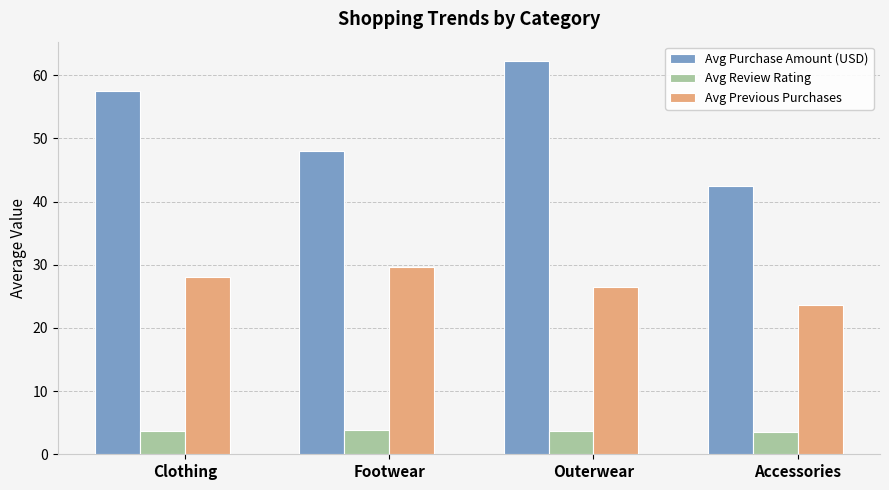

What is the label of the 2nd bar from the left?

Footwear